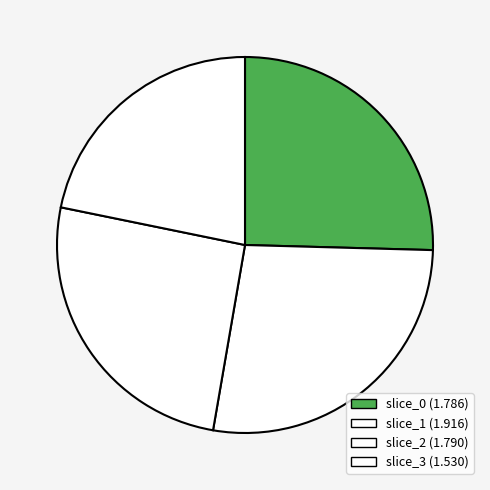

How many segments does this pie chart have?

4